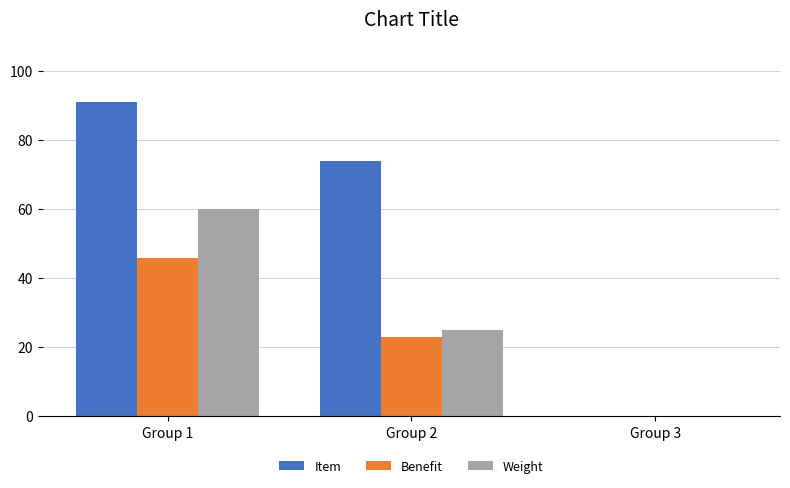

How many groups of bars are there?

3